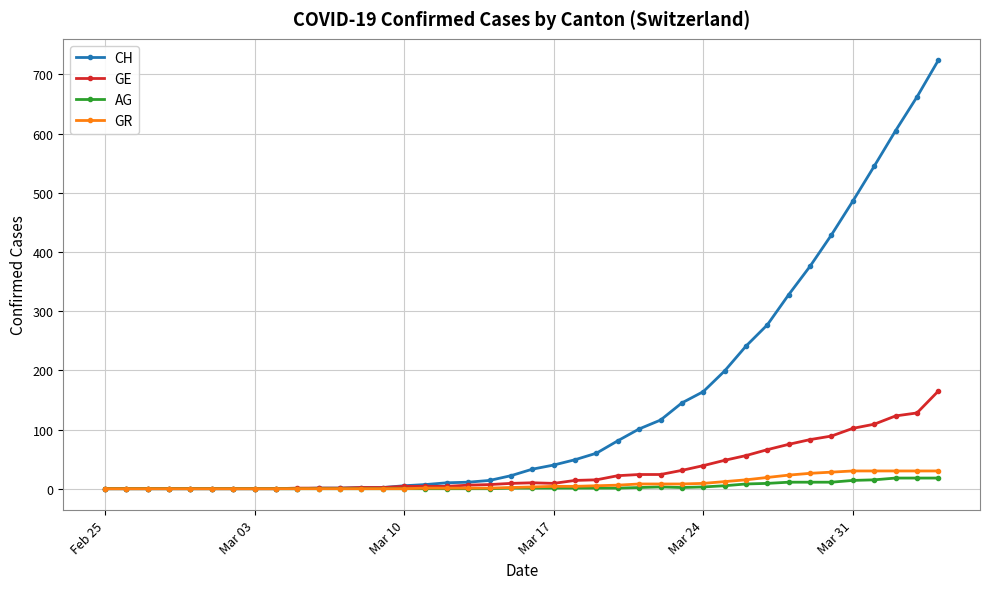

Count the number of data series in this chart.

4